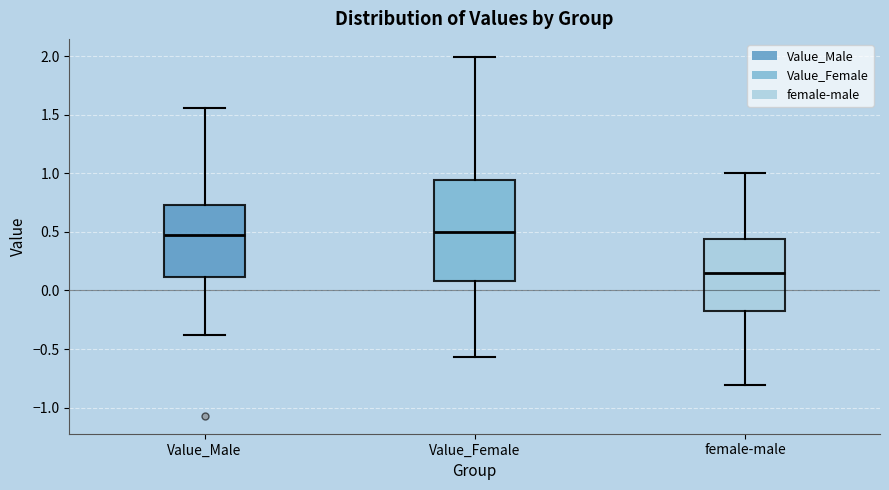

Reading left to right, read every box against the y-axis: the position of its median line, the range the box covers, and the ends of its whiskers. The values are not printed on the chart, so give them approximately, as read against the axis.

Value_Male: median 0.45, box 0.10 to 0.75, whiskers -0.40 to 1.55
Value_Female: median 0.50, box 0.10 to 0.95, whiskers -0.55 to 2.00
female-male: median 0.15, box -0.15 to 0.45, whiskers -0.80 to 1.00